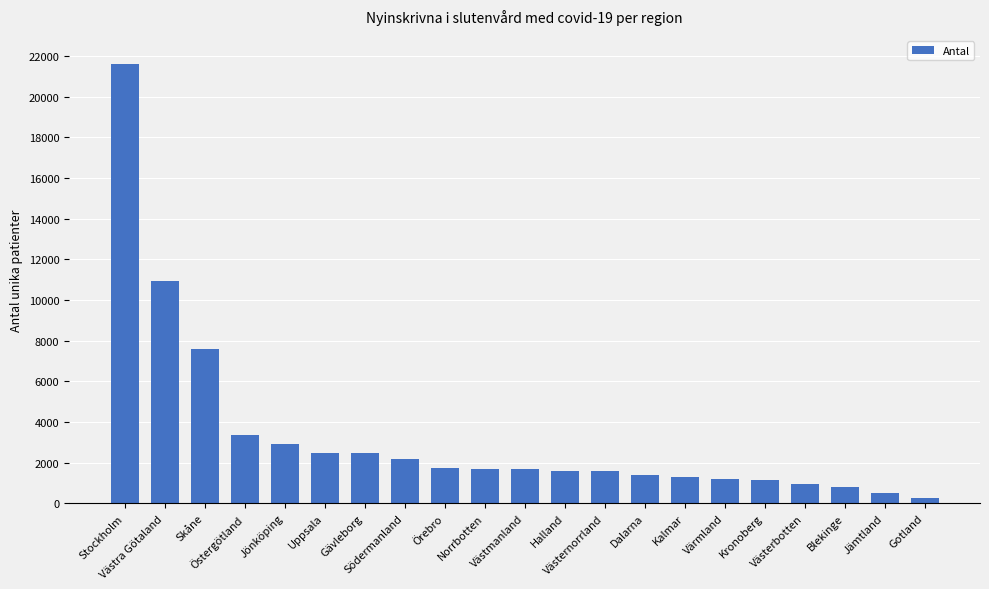

At which label does the data first exceed 1684?

Stockholm